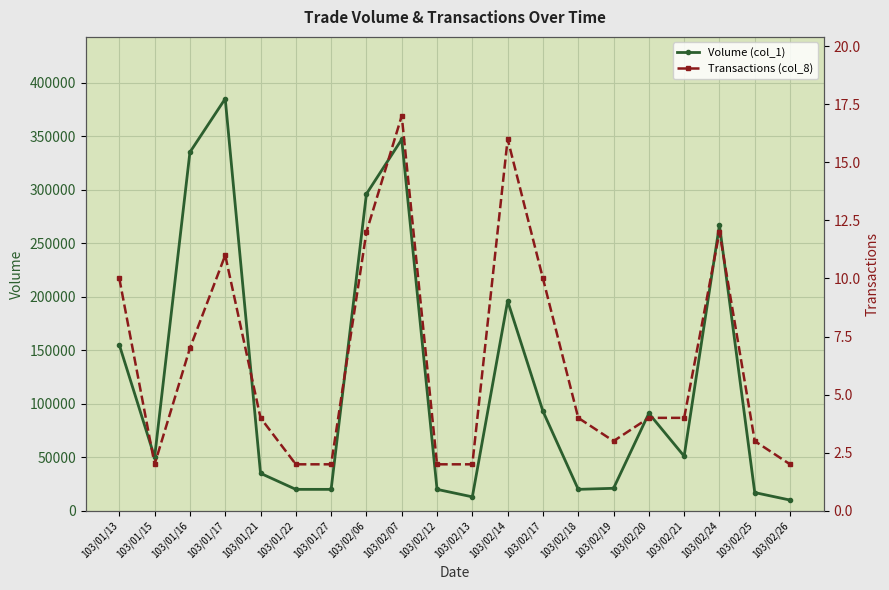

Which series changed the most between 103/01/15 and 103/02/06?

Volume (col_1)